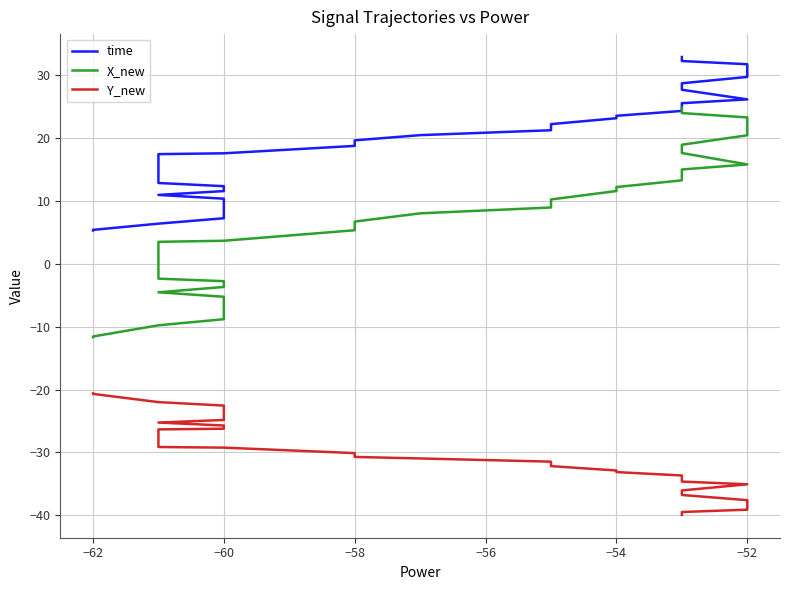

True or false: time and Y_new cross at least once.

False